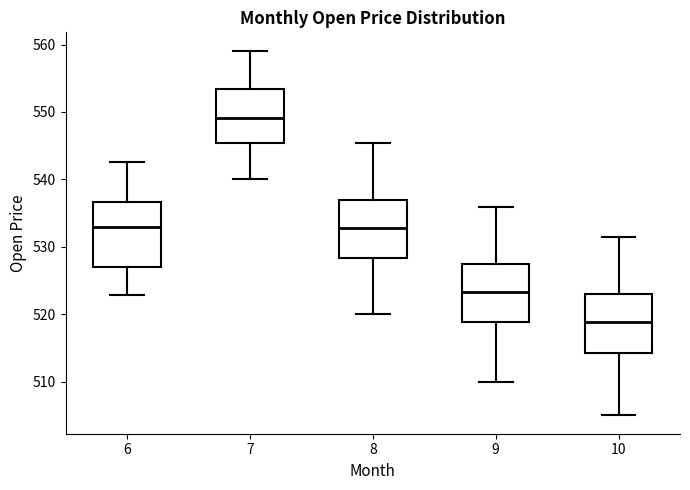

Which box's median line is the lowest?

10